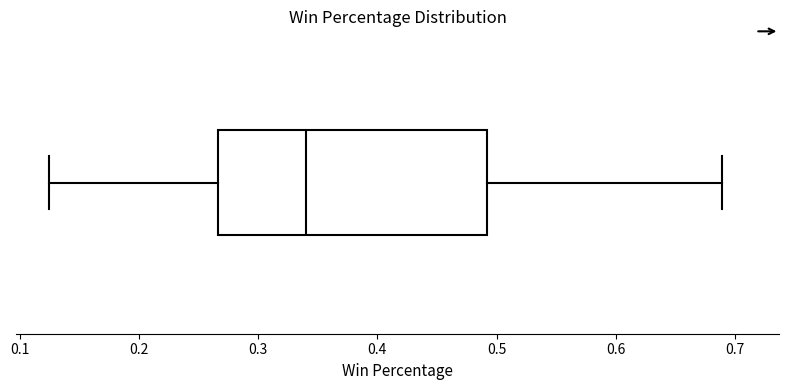

Read this box plot against the x-axis: the position of the median line, the range covered by the box, and the ends of both whiskers. The values are not printed on the chart, so give them approximately, as read against the axis.

median 0.34, box 0.27 to 0.49, whiskers 0.13 to 0.69